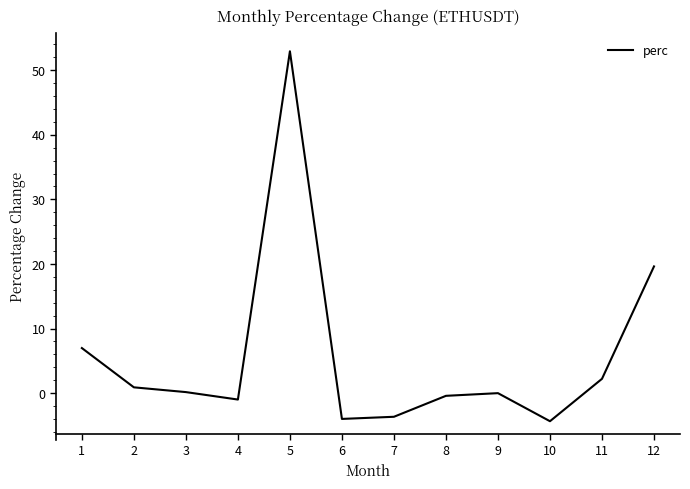

What is the difference between the maximum and minimum values?

57.3